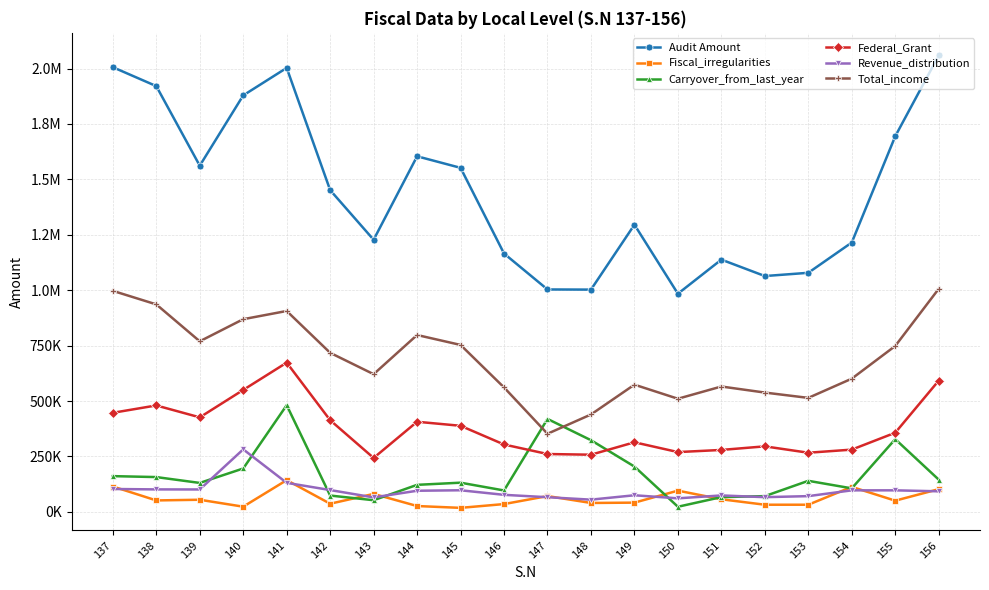

What is the difference between the highest and lowest values at 143?

1174823